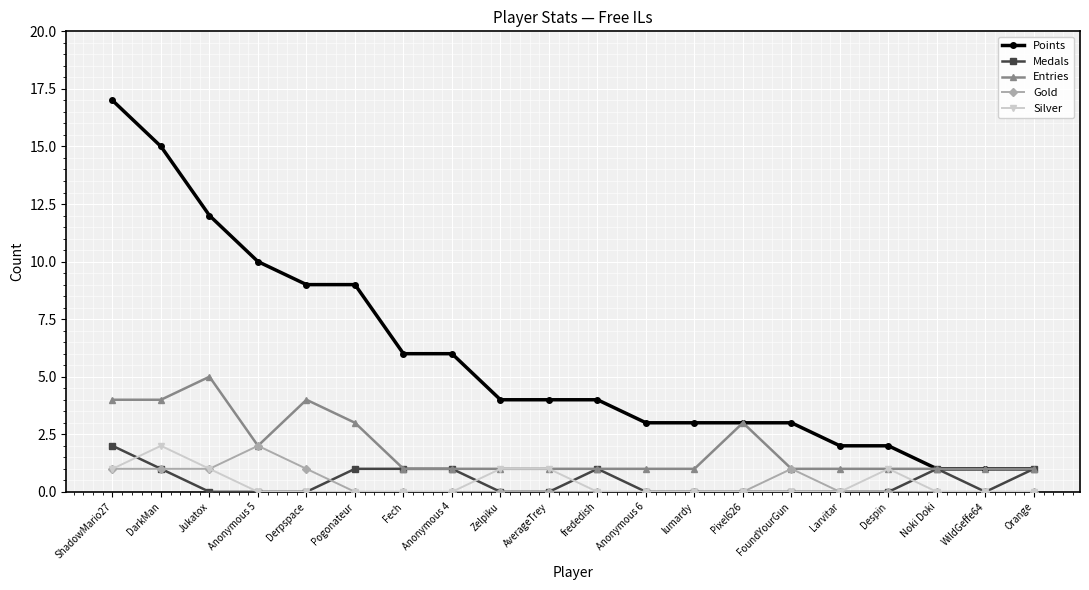

Which series has the largest total across all categories?

Points